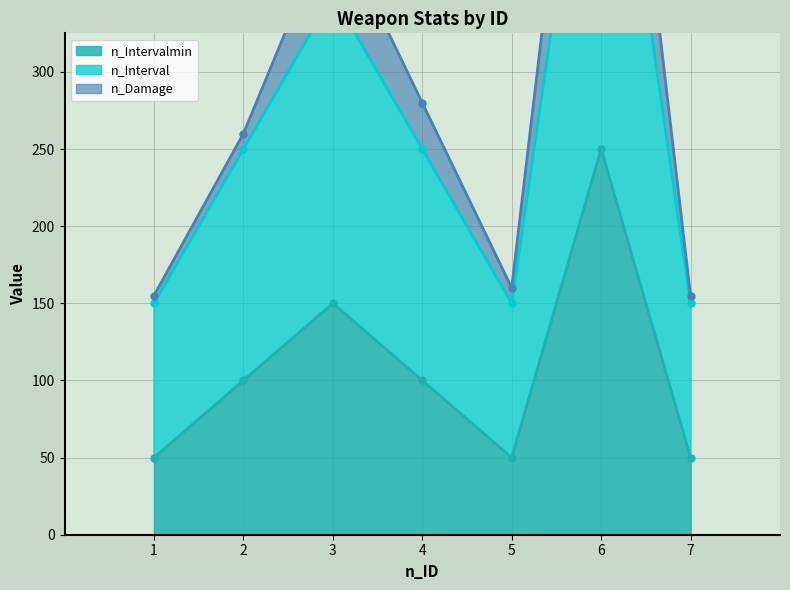

Is it true that n_Damage equals 208 at 6?

False